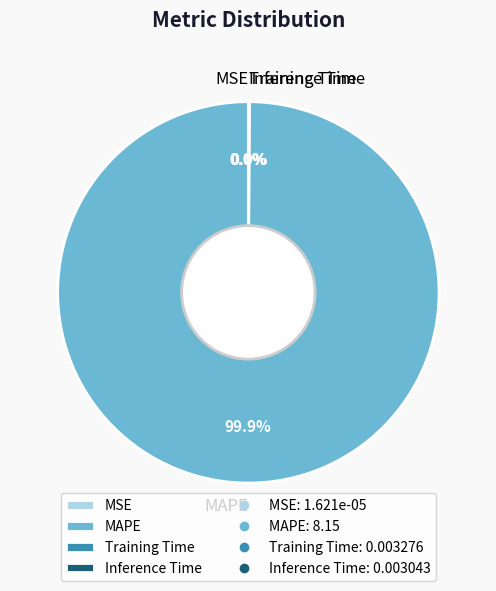

Which category has the biggest portion of the pie?

MAPE